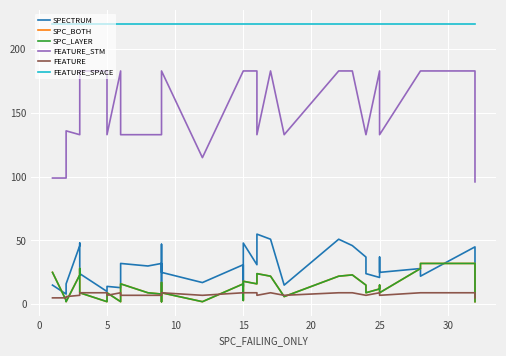

What are all the series names shown in the legend?

SPECTRUM, SPC_BOTH, SPC_LAYER, FEATURE_STM, FEATURE, FEATURE_SPACE